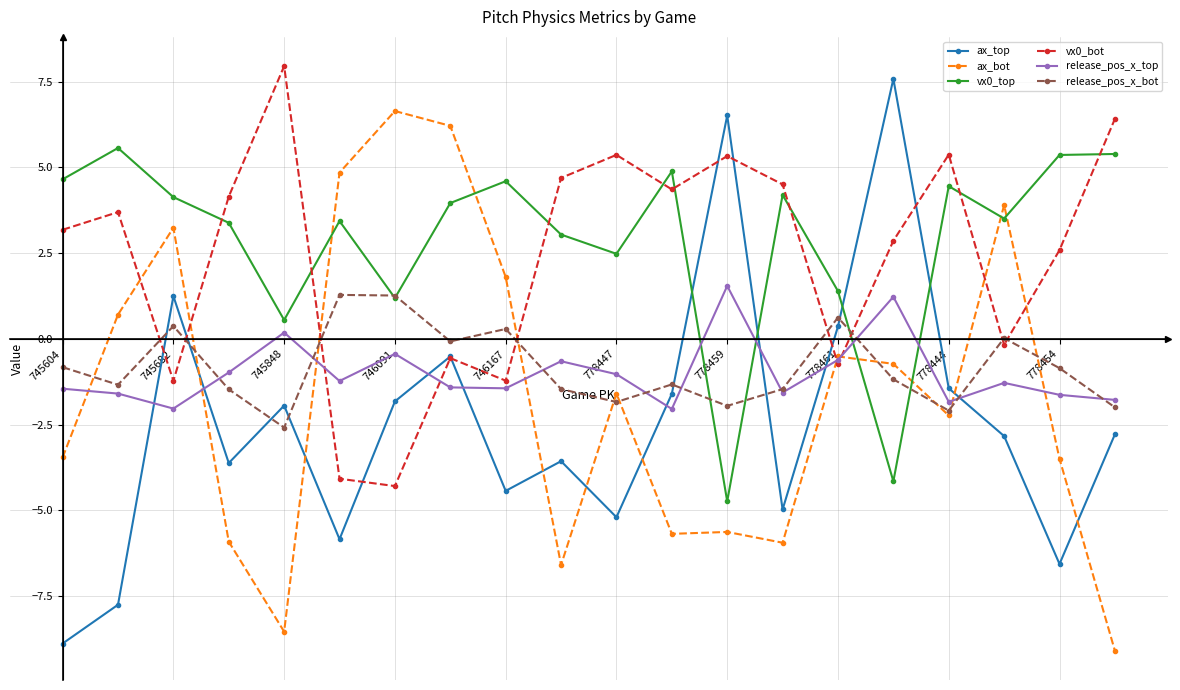

How many times do ax_top and release_pos_x_top cross each other?

8